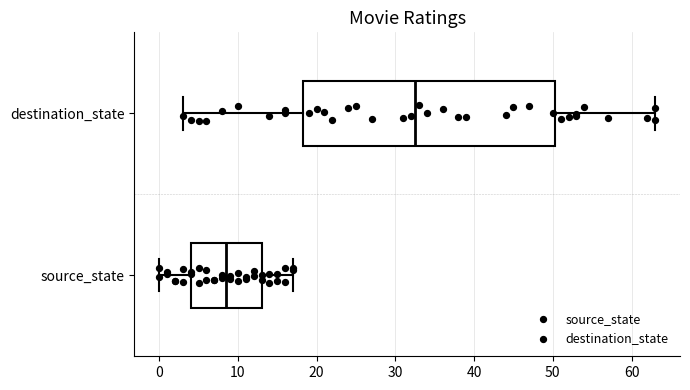

Reading bottom to top, read every box against the x-axis: the position of its median line, the range the box covers, and the ends of its whiskers. The values are not printed on the chart, so give them approximately, as read against the axis.

source_state: median 9, box 4 to 13, whiskers 0 to 17
destination_state: median 33, box 18 to 50, whiskers 3 to 63